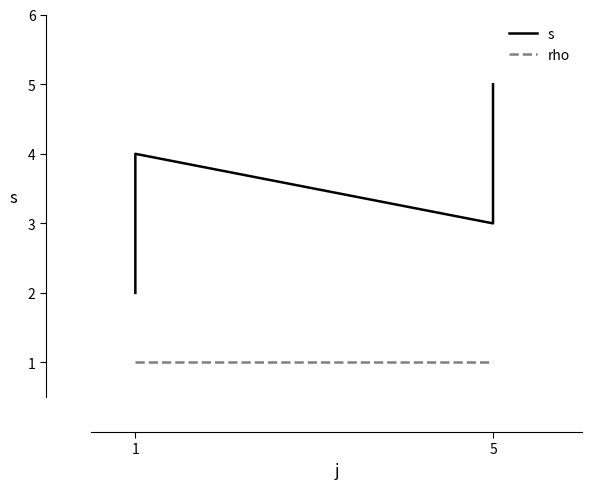

What is the sum of all rho values?

4